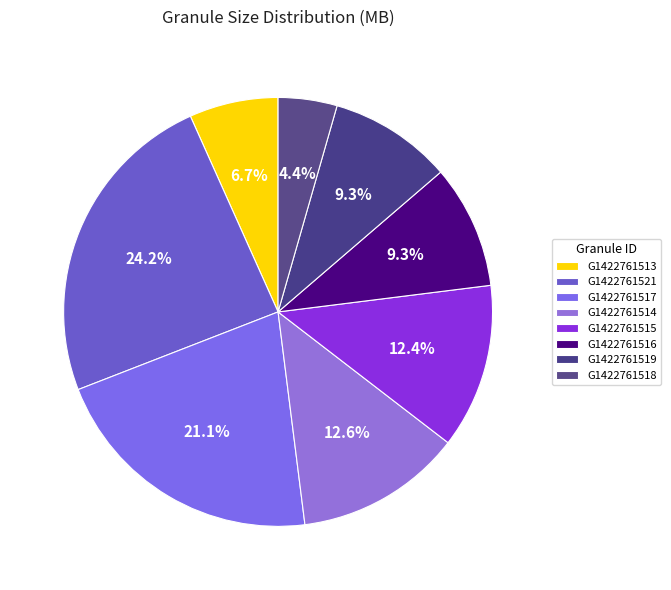

Count the number of slices in the pie.

8